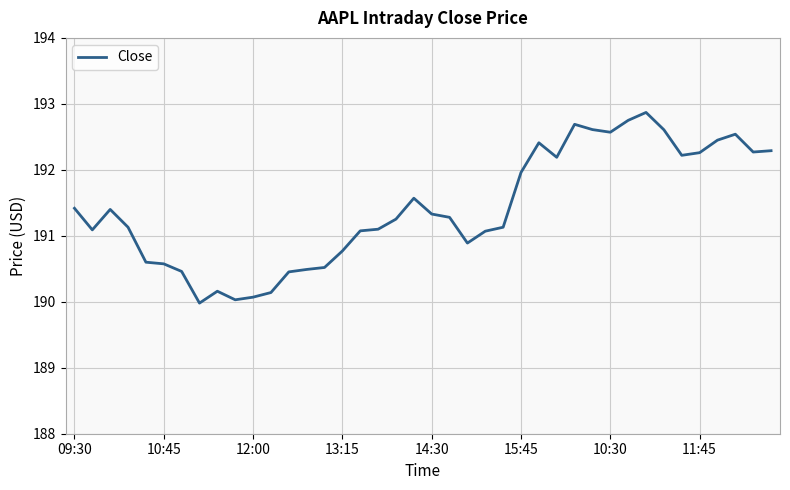

What is the maximum value shown in the chart?

192.9